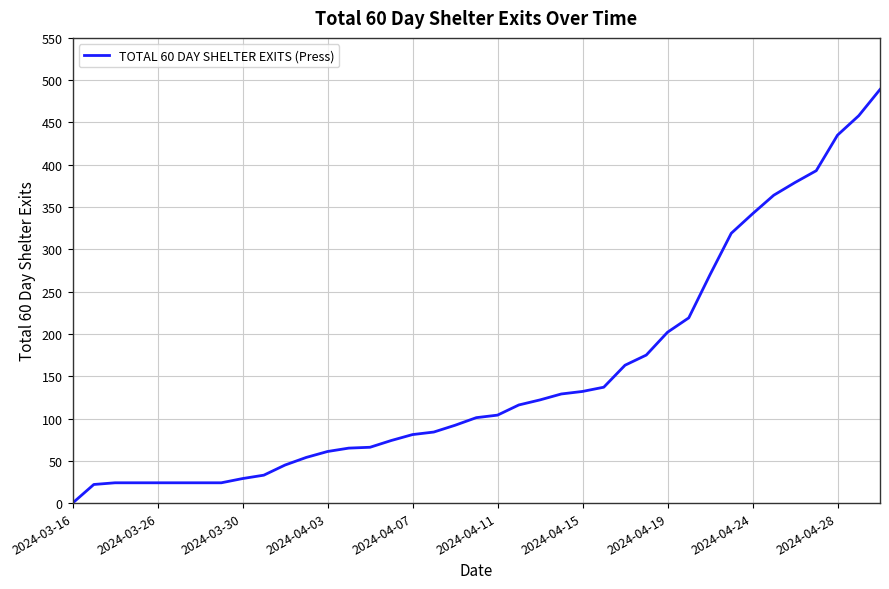

What is the maximum value shown in the chart?

489